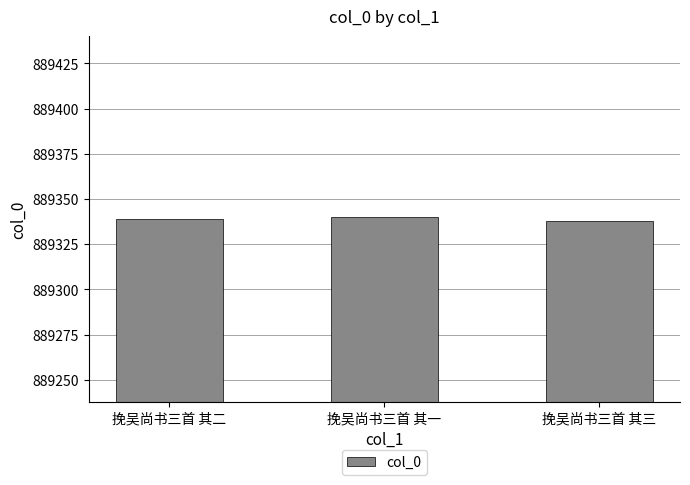

Reading left to right, what are all the values shown in this chart?

挽吴尚书三首 其二=889339	挽吴尚书三首 其一=889340	挽吴尚书三首 其三=889338